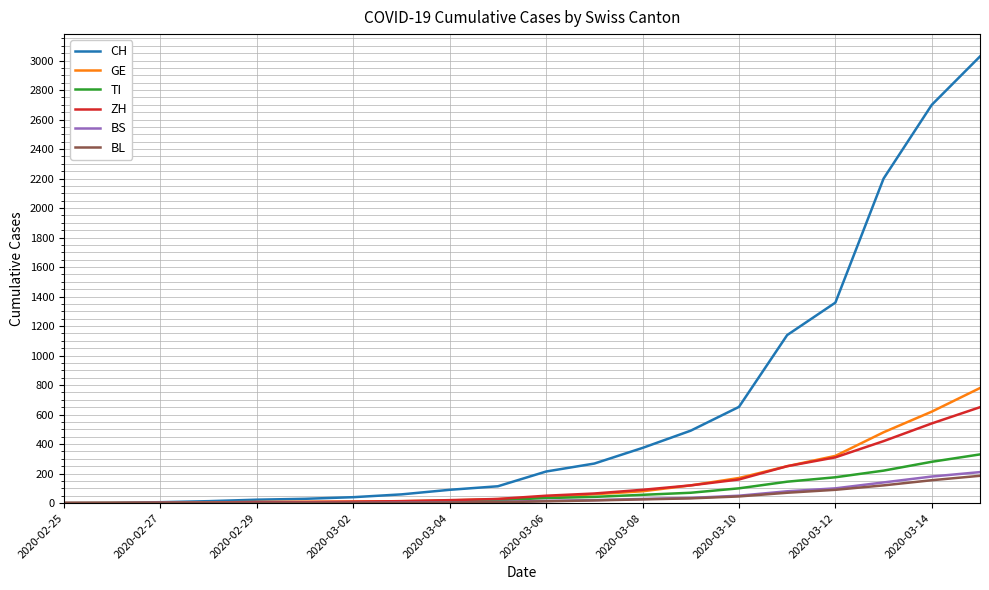

What is the difference between the second highest and minimum values in the BS series?

180